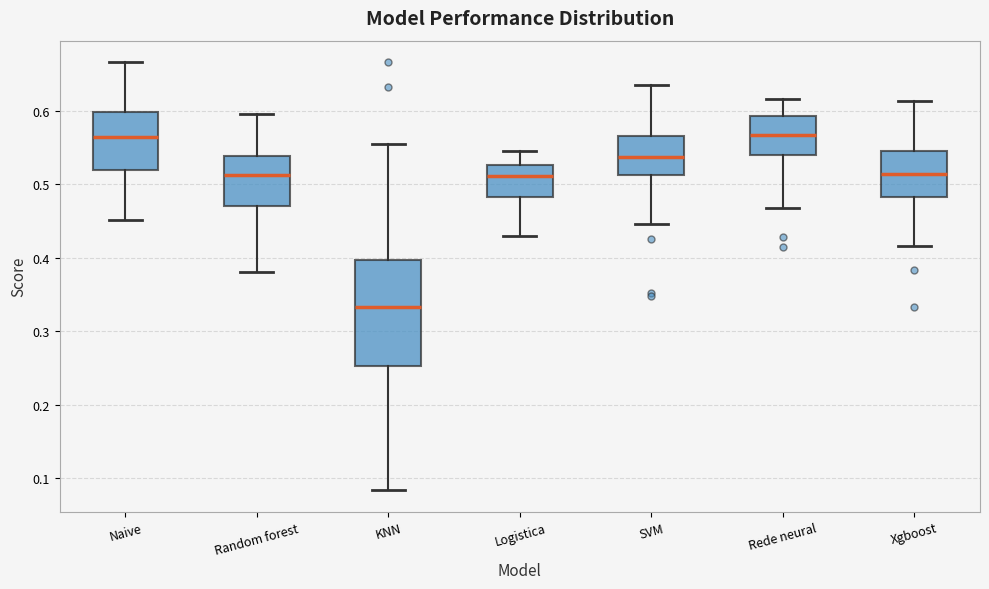

Where does the median line of the box for Random forest sit on the y-axis? The values are not printed on the chart, so give them approximately, as read against the axis.

0.51